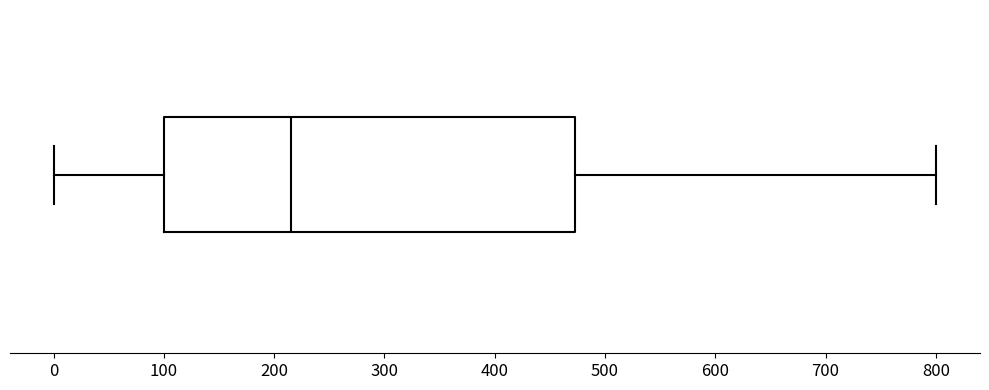

Where is the right edge of the box on the x-axis? The values are not printed on the chart, so give them approximately, as read against the axis.

470